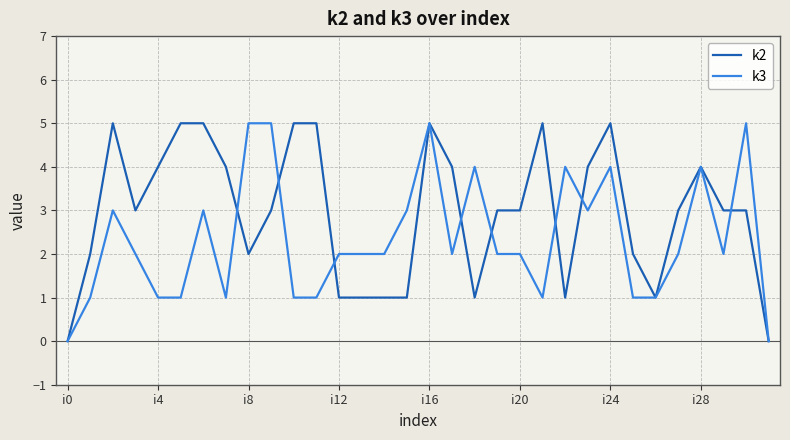

How many categories are shown in the chart?

32